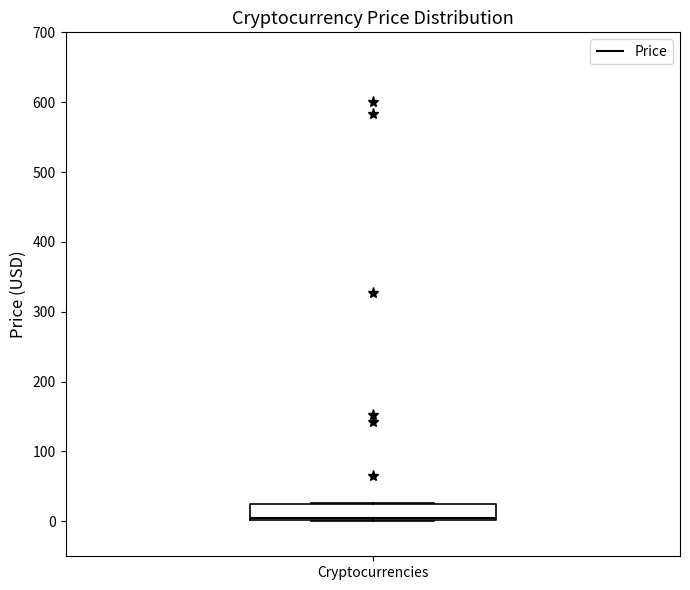

Read this box plot against the y-axis: the position of the median line, the range covered by the box, and the ends of both whiskers. The values are not printed on the chart, so give them approximately, as read against the axis.

median 10, box 0 to 20, whiskers 0 to 30